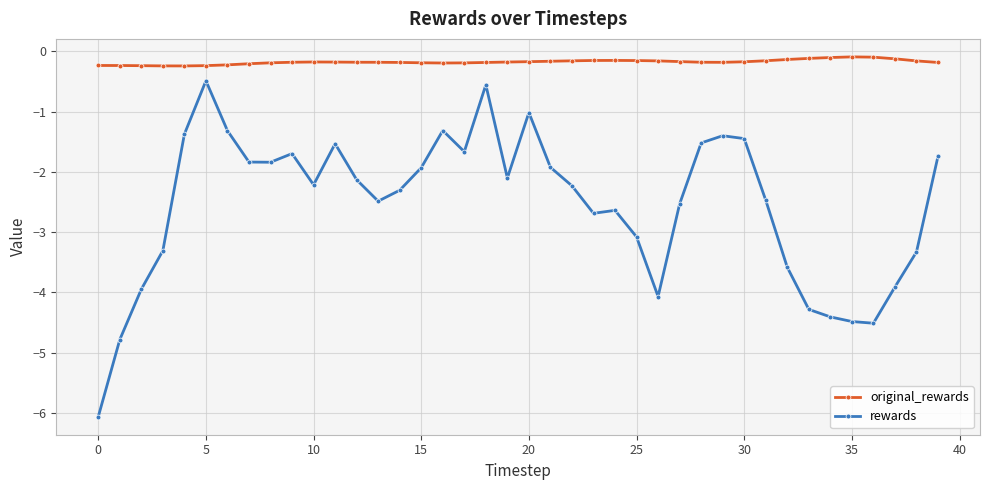

Which series has the largest total across all categories?

original_rewards